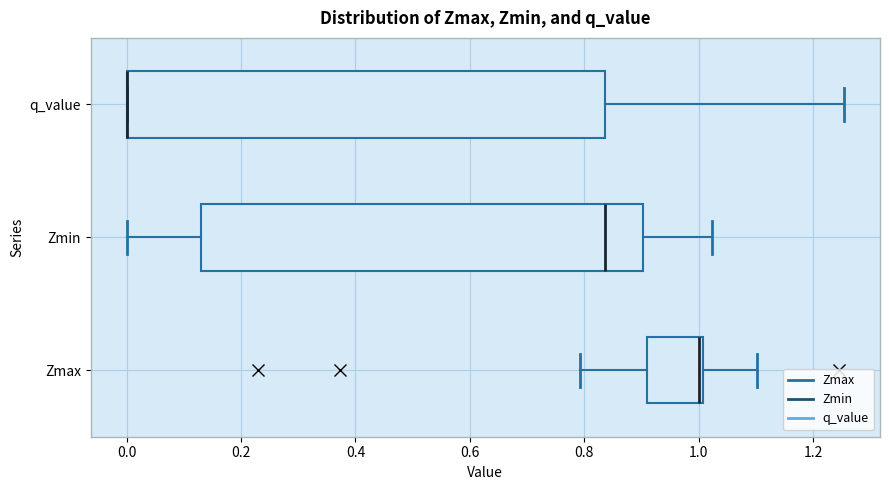

Where does the left whisker of the box for Zmin end on the x-axis? The values are not printed on the chart, so give them approximately, as read against the axis.

0.00